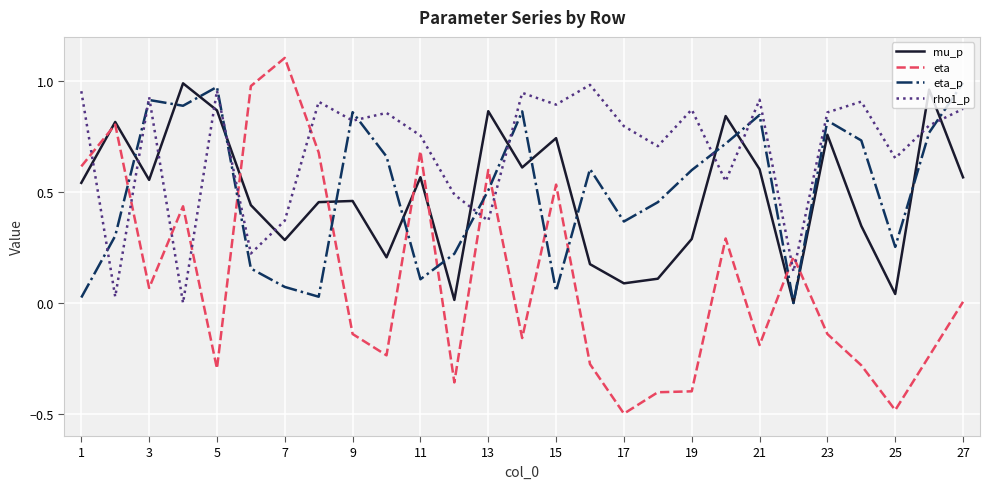

What is the difference between the maximum and minimum values in the eta series?

1.6